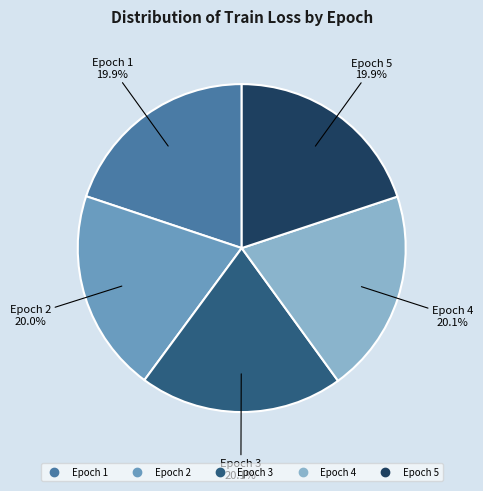

How many slices are in this pie chart?

5